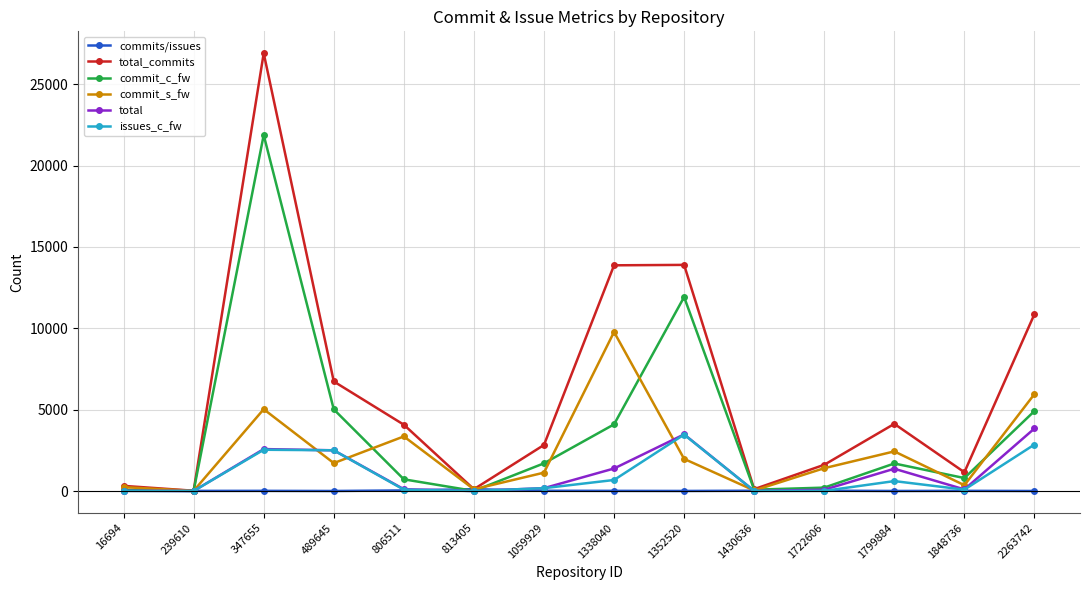

Which series changed the most between 347655 and 806511?

total_commits